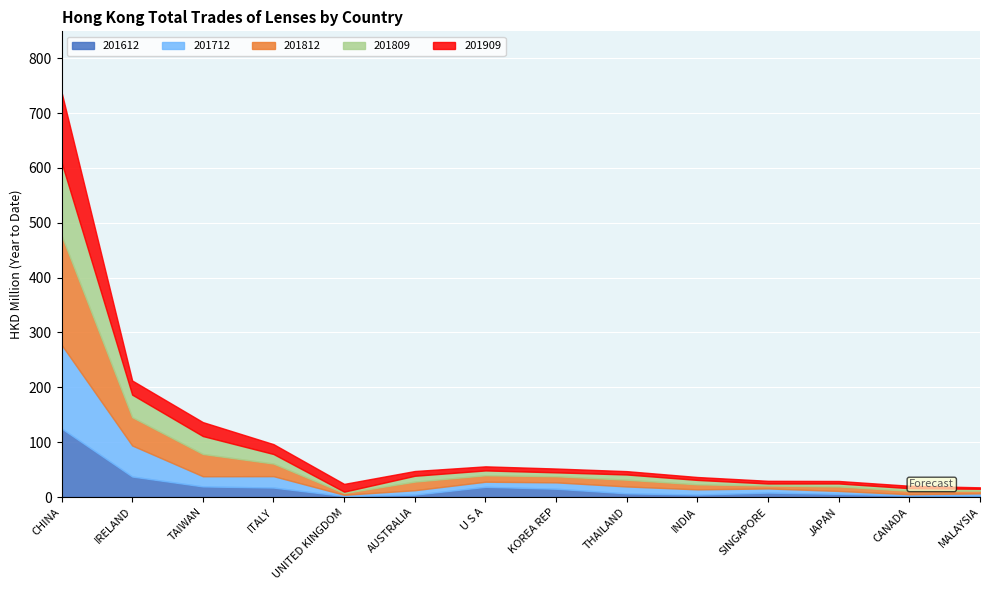

What is the value of the 201812 point at the 5th from the left?

3.2